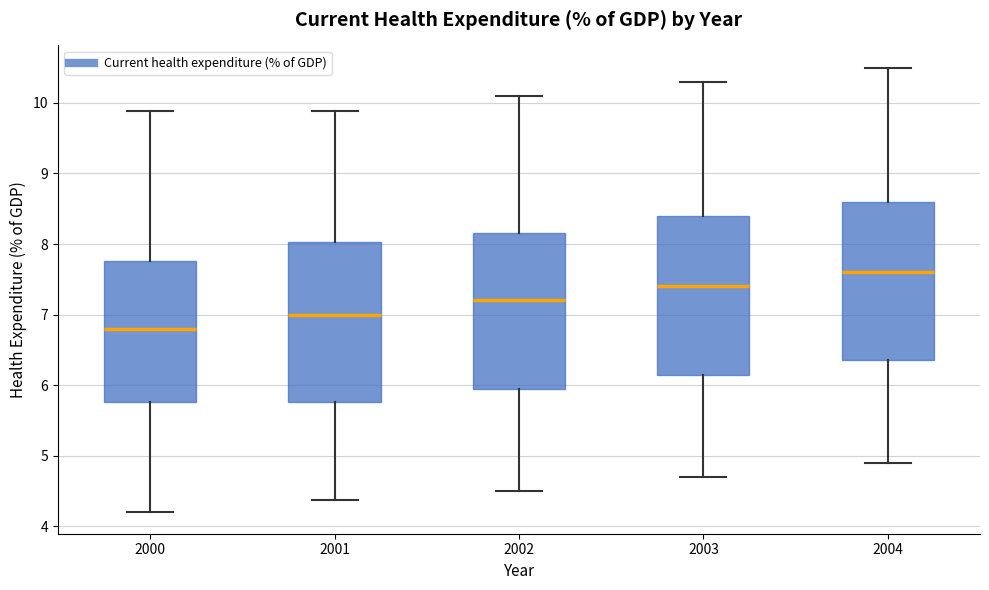

Reading left to right, read every box against the y-axis: the position of its median line, the range the box covers, and the ends of its whiskers. The values are not printed on the chart, so give them approximately, as read against the axis.

2000: median 6.8, box 5.8 to 7.8, whiskers 4.2 to 9.9
2001: median 7.0, box 5.8 to 8.0, whiskers 4.4 to 9.9
2002: median 7.2, box 6.0 to 8.2, whiskers 4.5 to 10.1
2003: median 7.4, box 6.2 to 8.4, whiskers 4.7 to 10.3
2004: median 7.6, box 6.4 to 8.6, whiskers 4.9 to 10.5